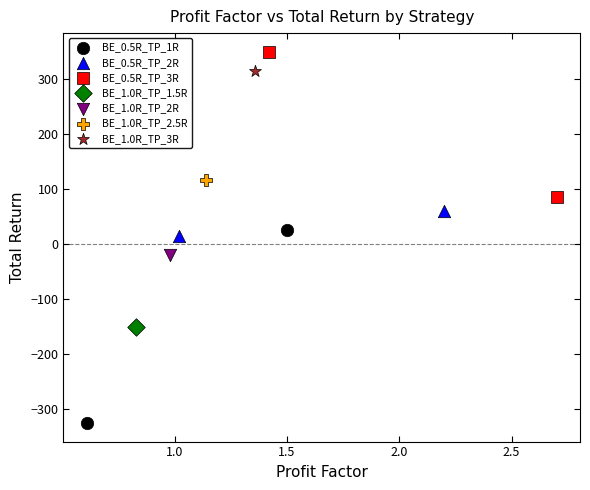

What are all the series names shown in the legend?

BE_0.5R_TP_1R, BE_0.5R_TP_2R, BE_0.5R_TP_3R, BE_1.0R_TP_1.5R, BE_1.0R_TP_2R, BE_1.0R_TP_2.5R, BE_1.0R_TP_3R